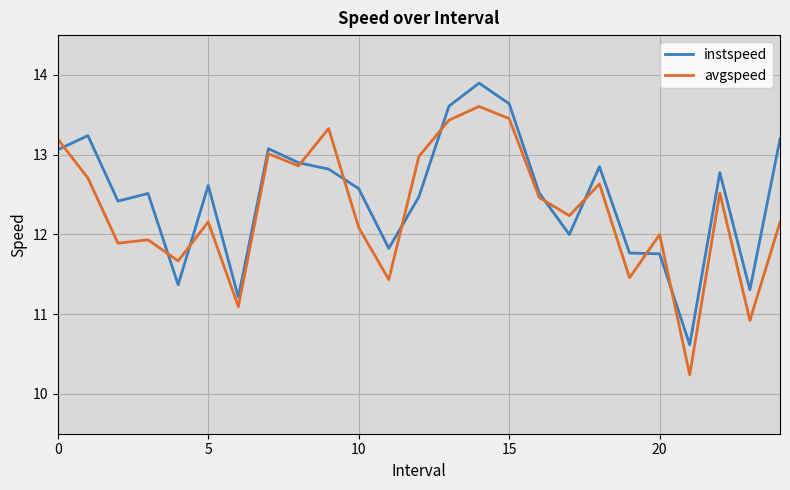

Rank the series by their maximum value, from lowest to highest.

avgspeed, instspeed